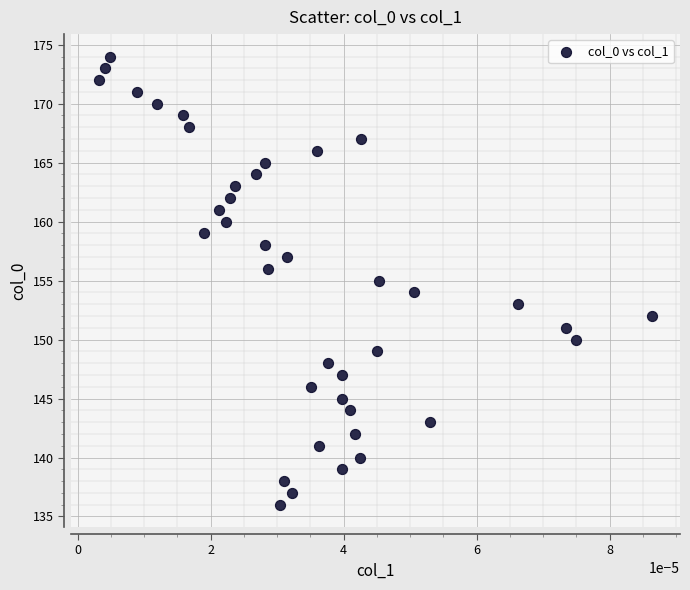

What is the range of Y values (max minus min)?

38